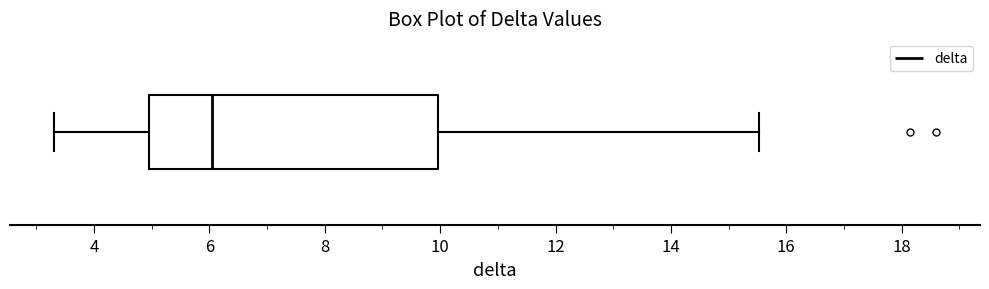

Transcribe this box plot: give where the median line is, the range the box spans, and where the two whiskers end, as read against the x-axis. The values are not printed on the chart, so give them approximately, as read against the axis.

median 6.0, box 5.0 to 10.0, whiskers 3.4 to 15.6